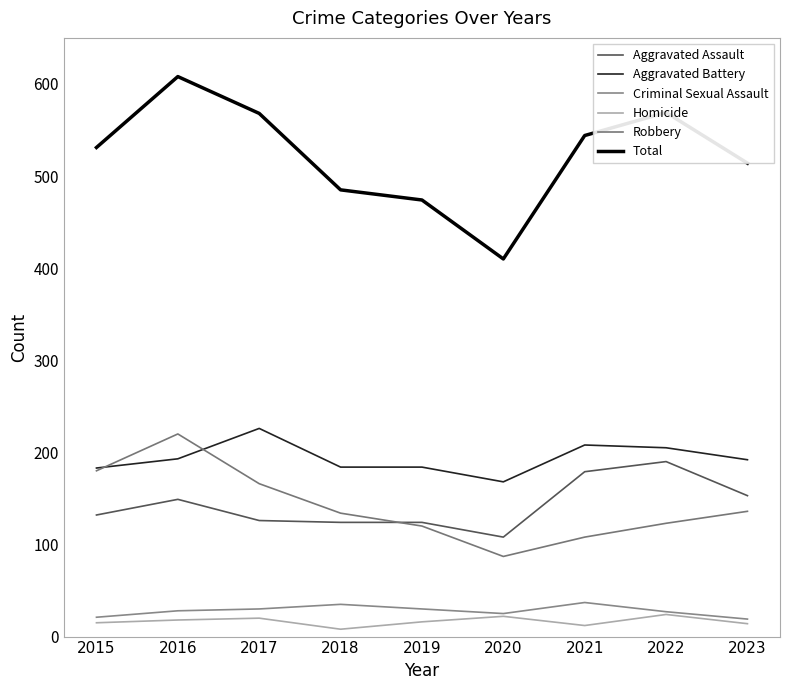

Read the Homicide value at 2018, to the nearest 10.

10